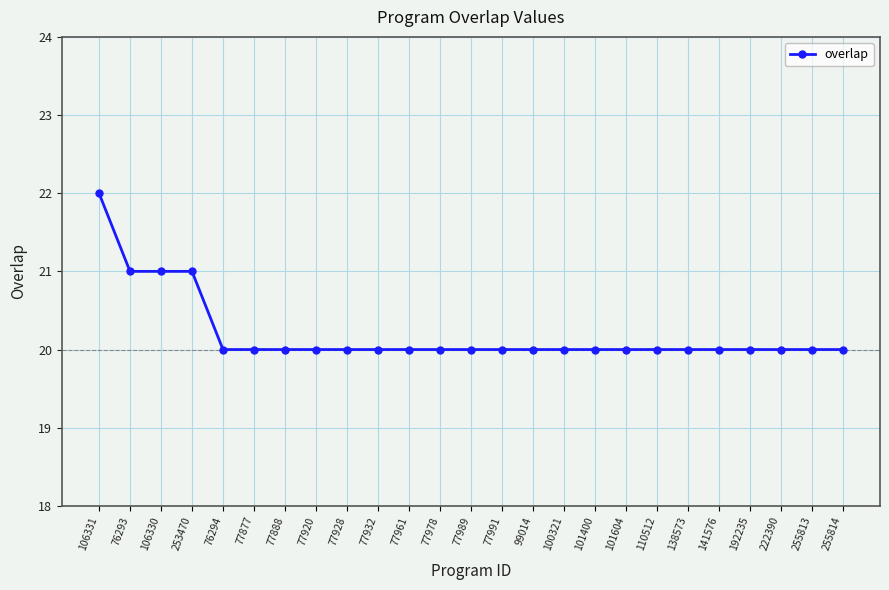

Reading left to right, transcribe all the data shown in this chart.

106331=22	76293=21	106330=21	253470=21	76294=20	77877=20	77888=20	77920=20	77928=20	77932=20	77961=20	77978=20	77989=20	77991=20	99014=20	100321=20	101400=20	101604=20	110512=20	138573=20	141576=20	192235=20	222390=20	255813=20	255814=20